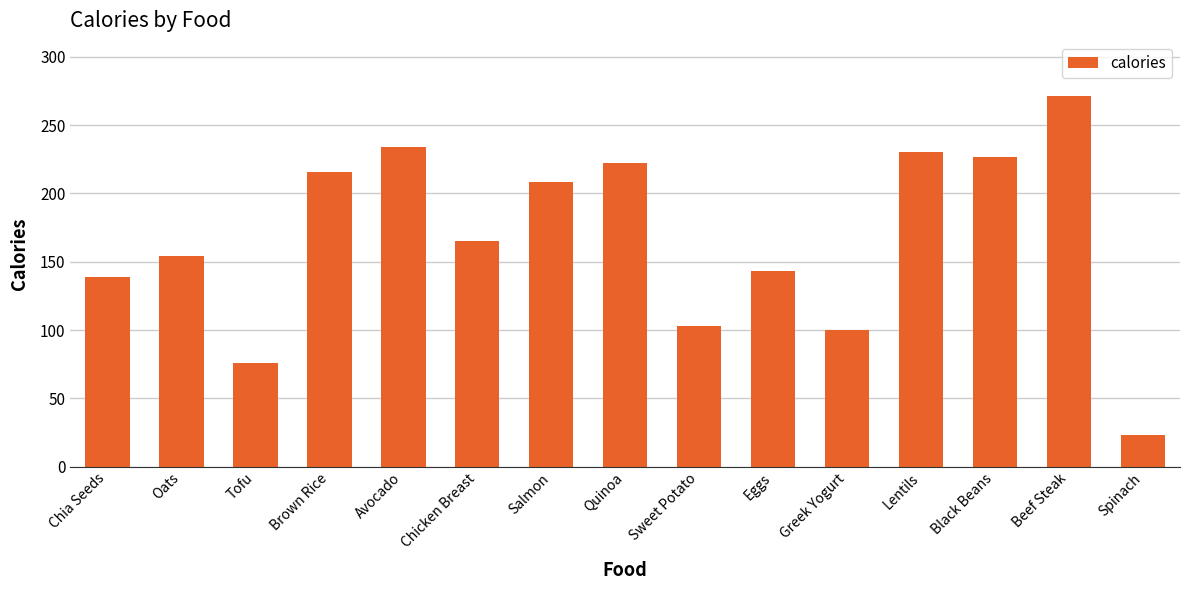

Reading left to right, transcribe all the data shown in this chart.

Chia Seeds=139	Oats=154	Tofu=76	Brown Rice=216	Avocado=234	Chicken Breast=165	Salmon=208	Quinoa=222	Sweet Potato=103	Eggs=143	Greek Yogurt=100	Lentils=230	Black Beans=227	Beef Steak=271	Spinach=23